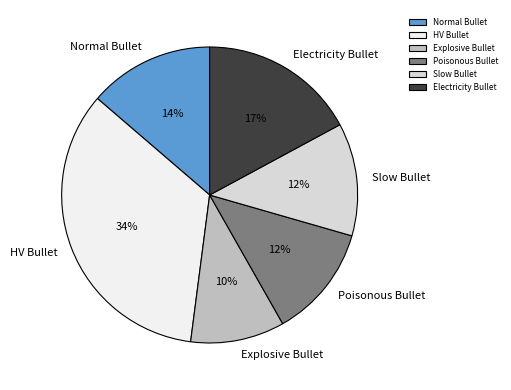

To the nearest percent, what is the difference between the largest and smallest slice percentages?

24%